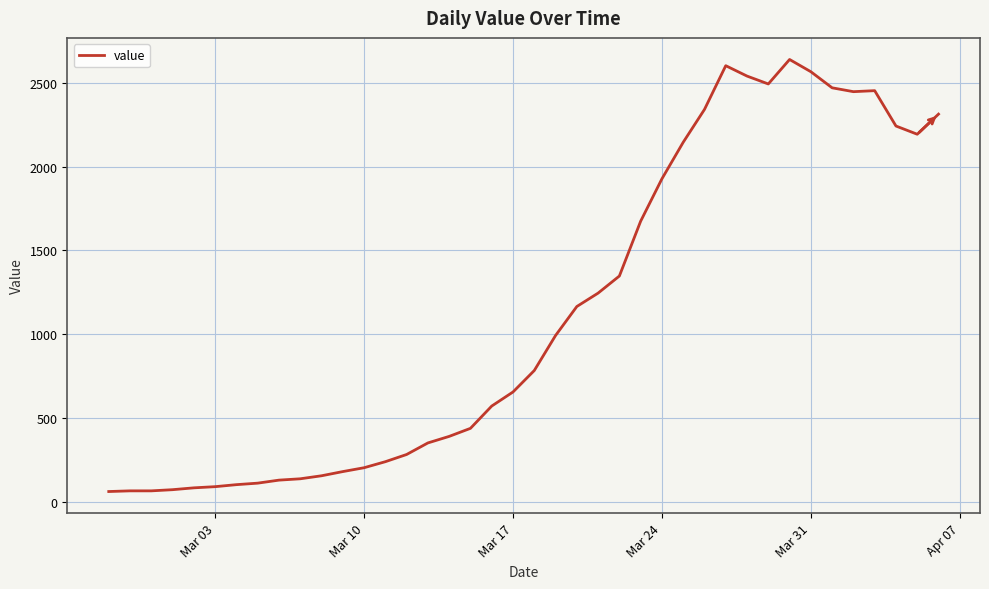

What is the difference between the maximum and minimum values?

2578